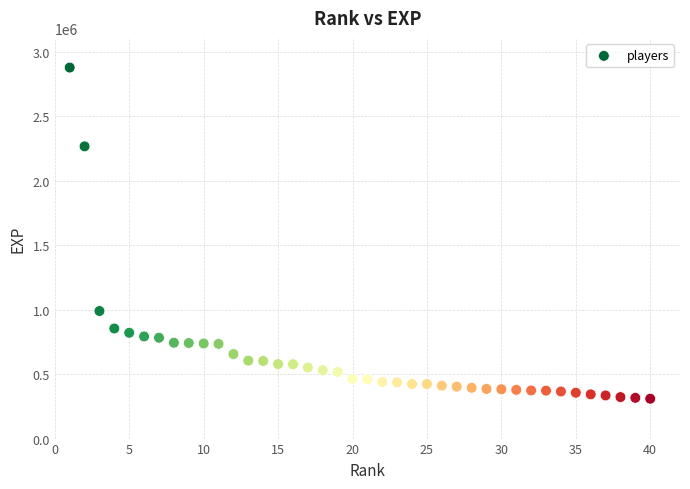

What is the range of Y values (max minus min)?

2567303